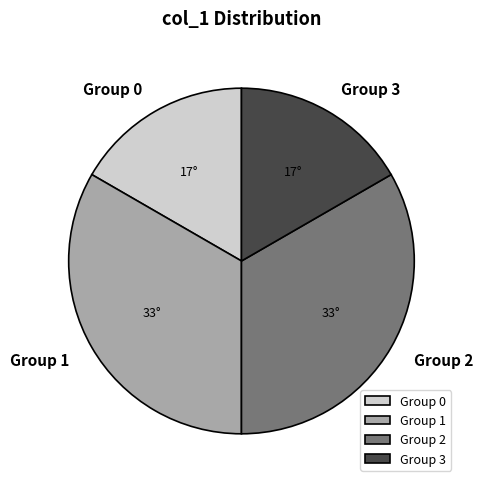

Is Group 0 the majority of the pie?

No